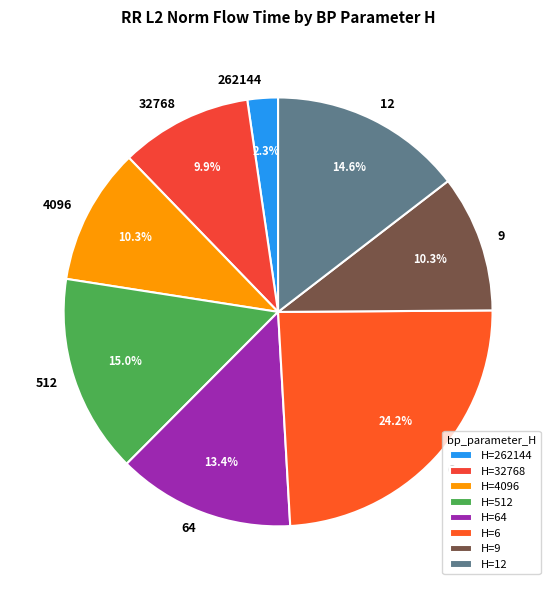

Is there a majority slice in this chart?

No